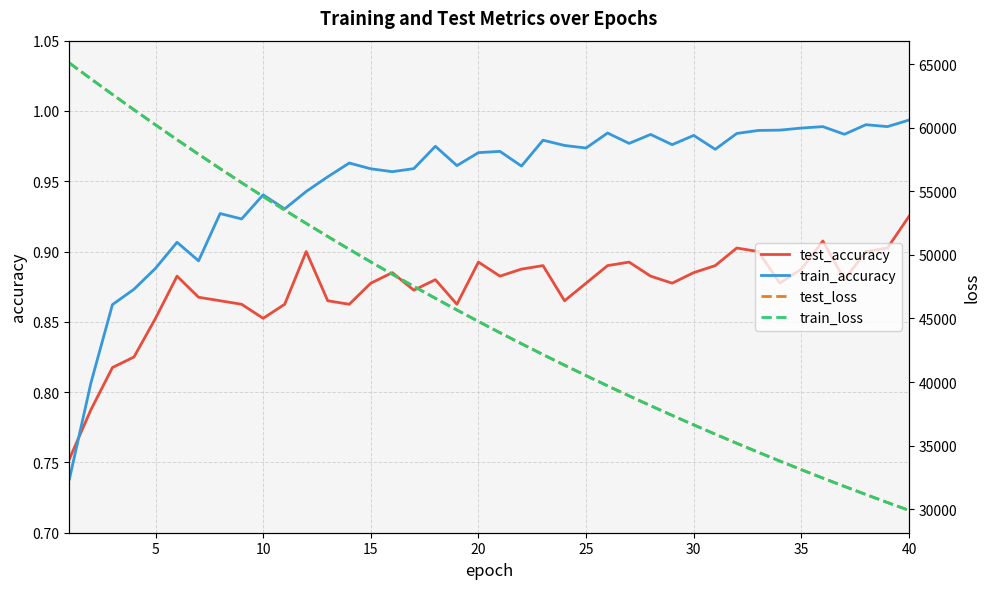

True or false: test_loss and test_accuracy intersect in this chart.

False